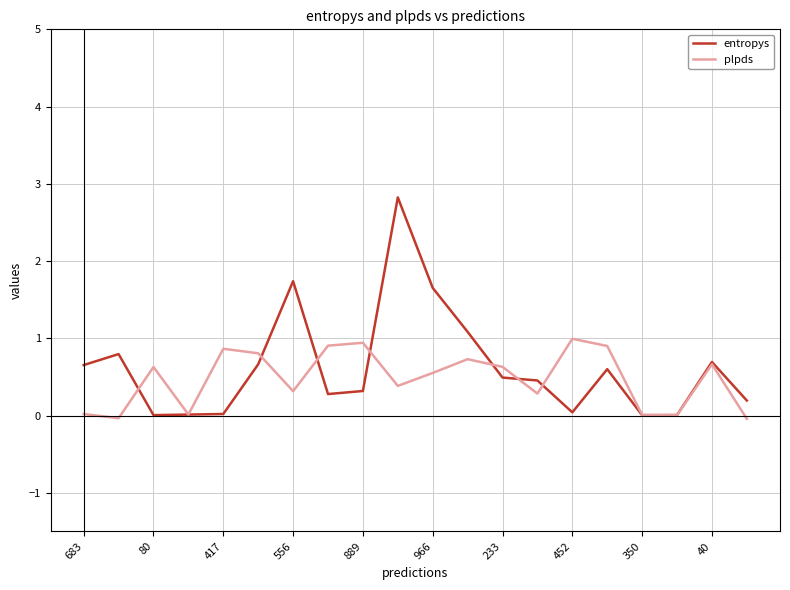

List the series in order of their peak value, highest first.

entropys, plpds